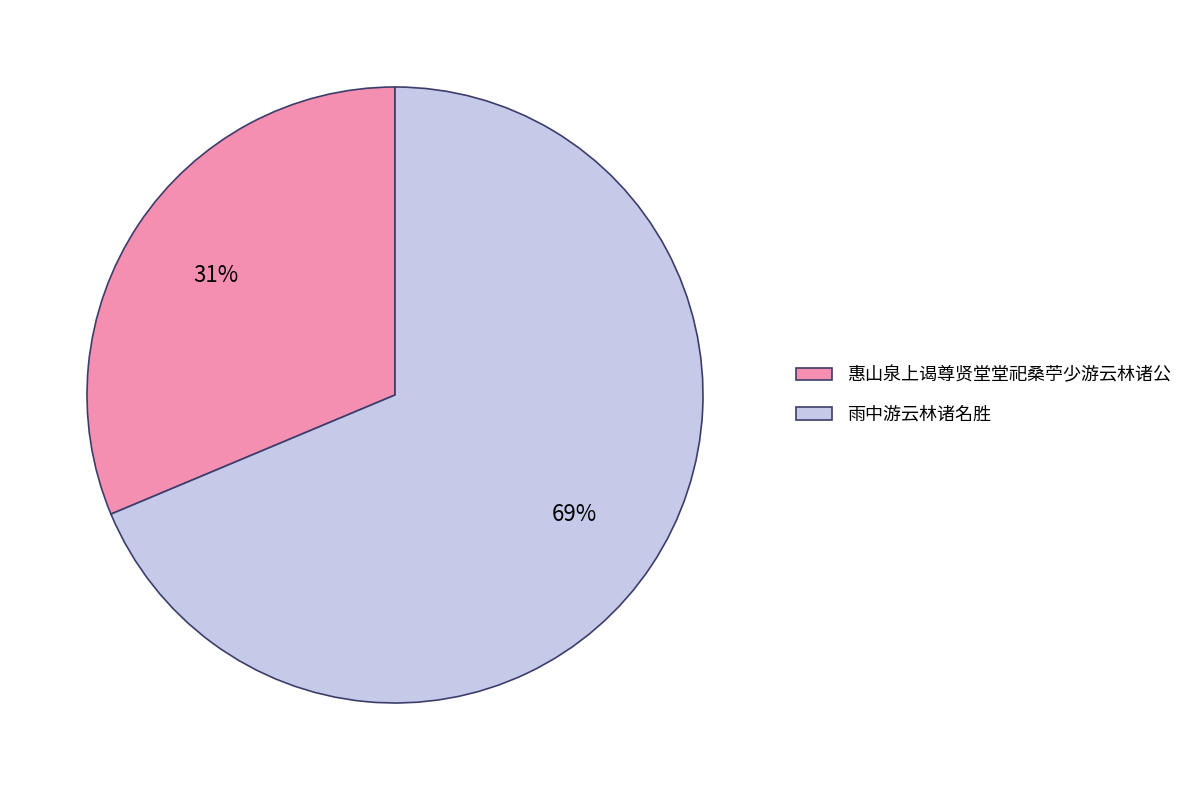

Is 惠山泉上谒尊贤堂堂祀桑苧少游云林诸公 the majority of the pie?

No